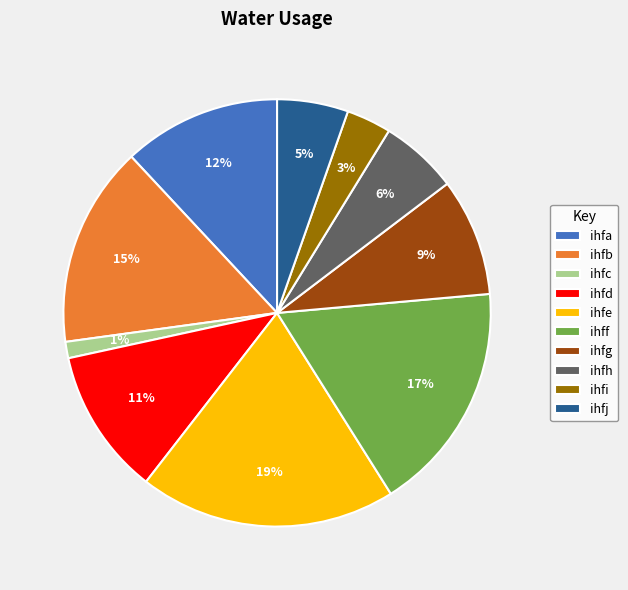

How many segments does this pie chart have?

10